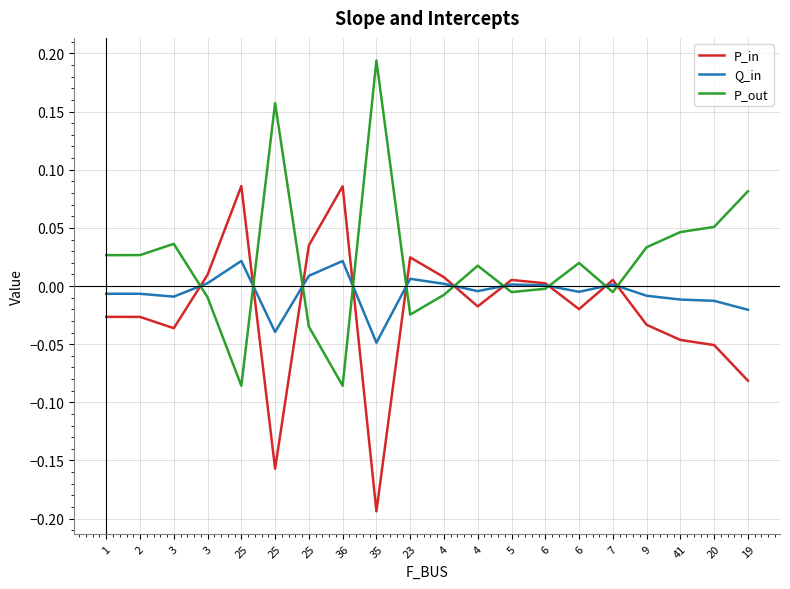

Which series has the largest total across all categories?

P_out